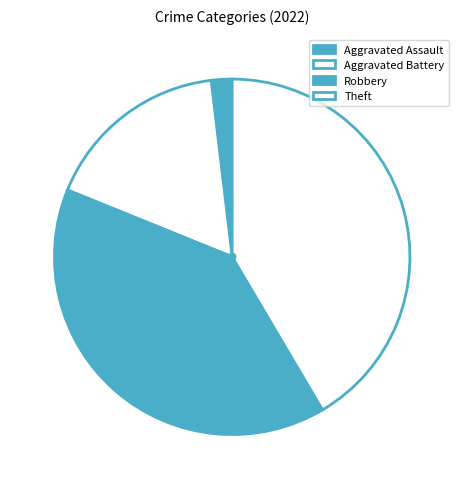

To the nearest percent, what is the combined percentage of Theft and Robbery?

81%